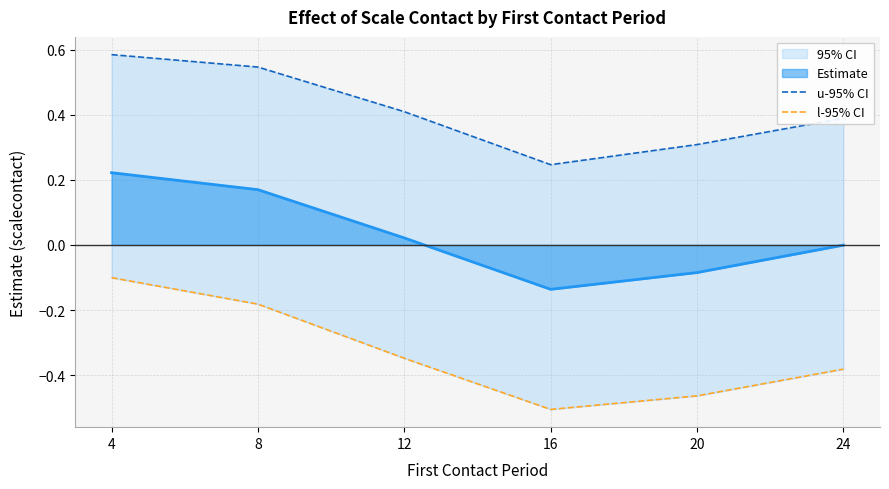

Which series has the largest range (max minus min)?

l-95% CI